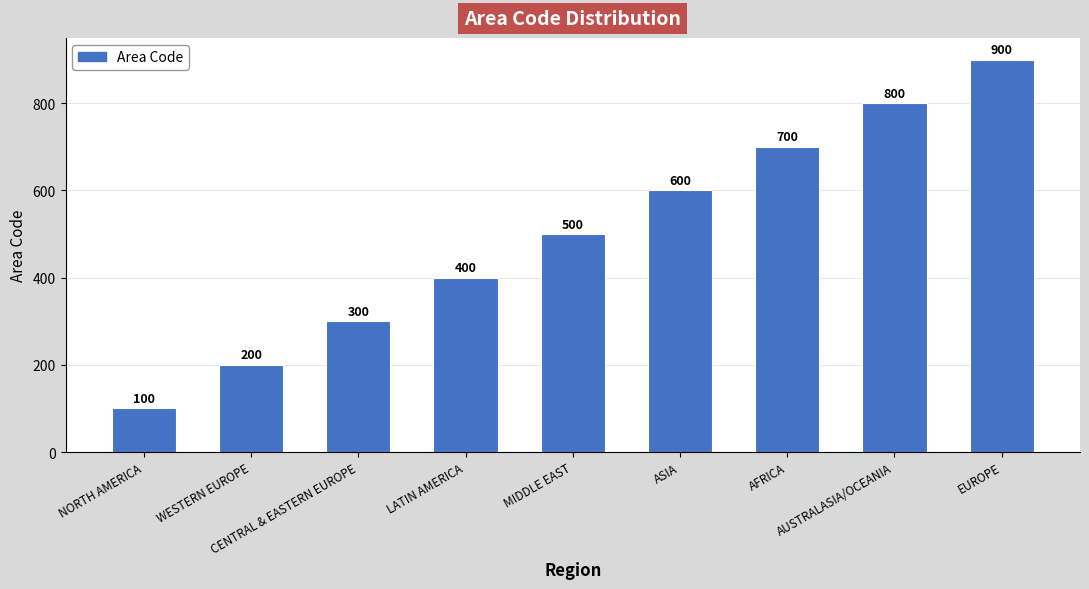

What is the minimum value shown in the chart?

100